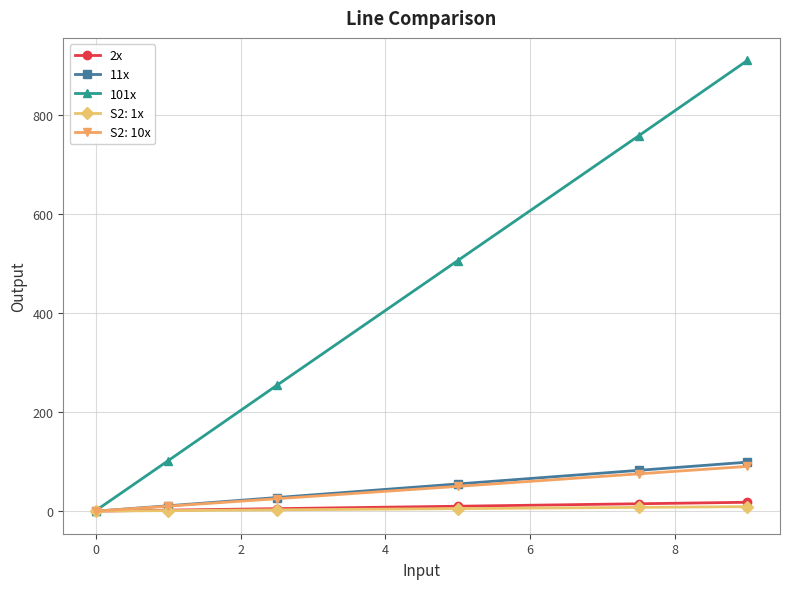

List the series in order of their peak value, highest first.

101x, 11x, S2: 10x, 2x, S2: 1x